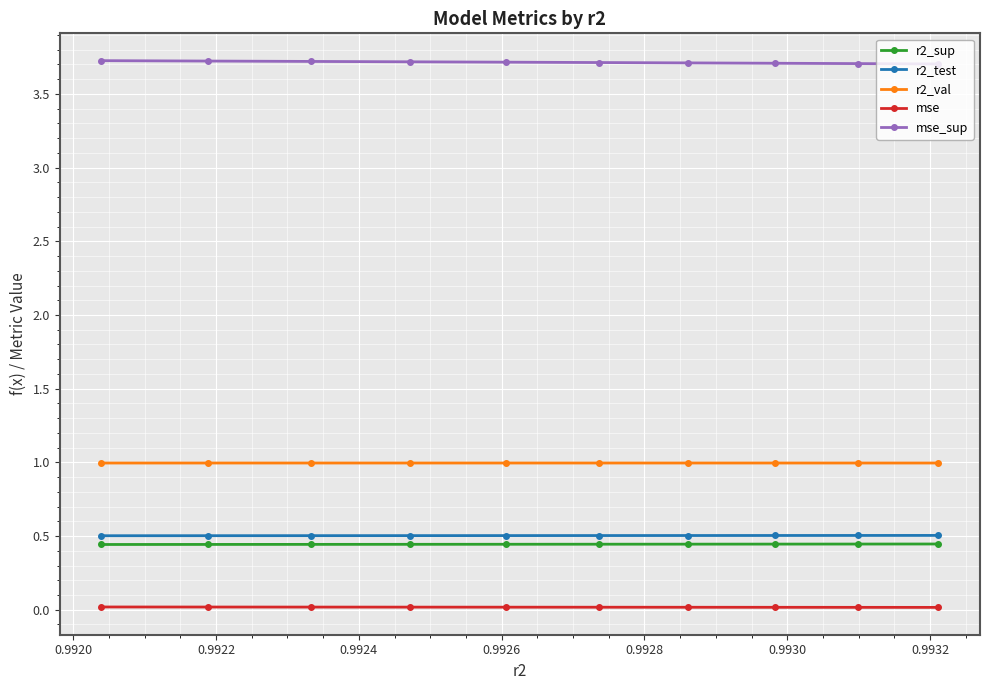

True or false: mse and r2_val intersect in this chart.

False